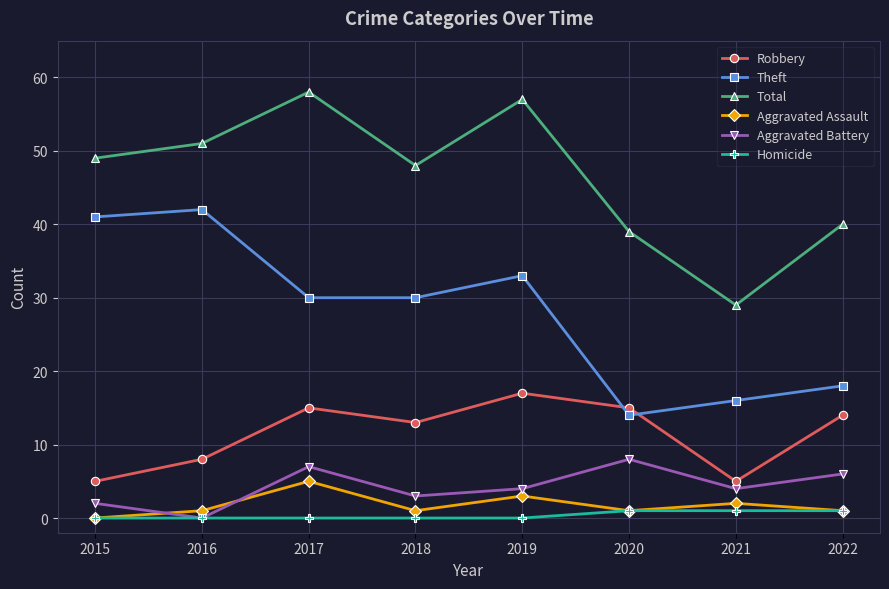

Which series has the largest range (max minus min)?

Total